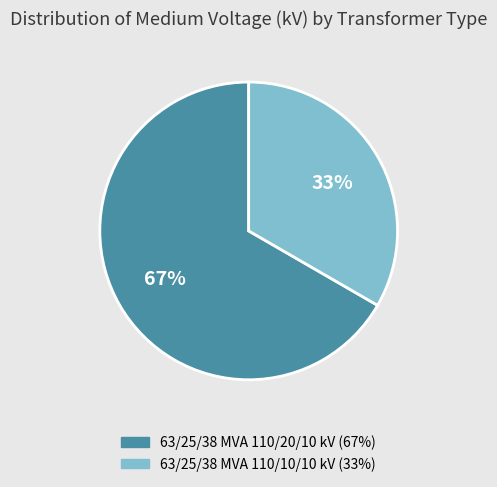

To the nearest percent, what is the average slice percentage?

50%